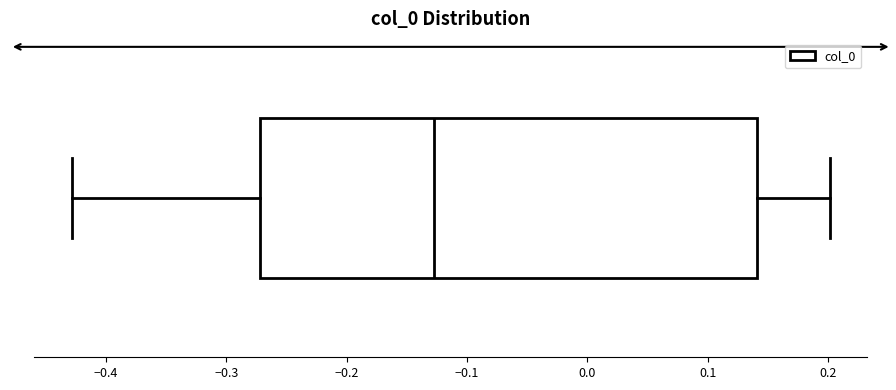

Transcribe this box plot: give where the median line is, the range the box spans, and where the two whiskers end, as read against the x-axis. The values are not printed on the chart, so give them approximately, as read against the axis.

median -0.13, box -0.27 to 0.14, whiskers -0.43 to 0.20